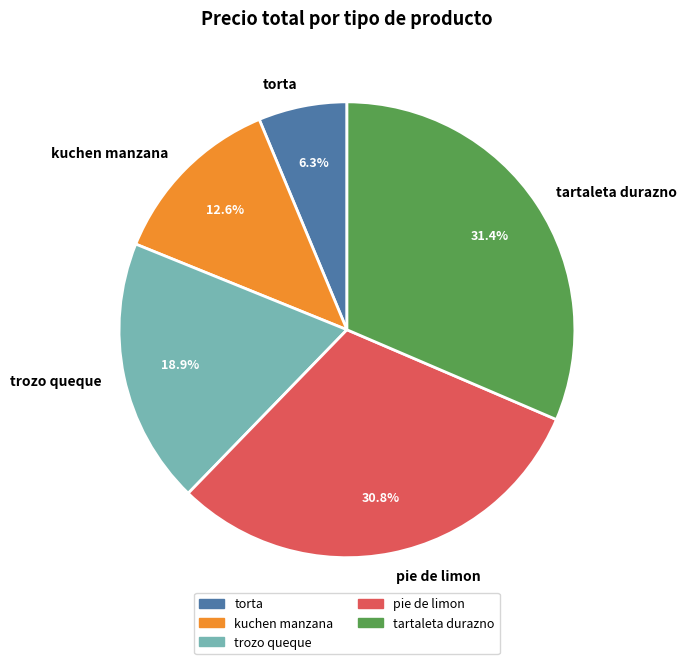

To the nearest percent, what percentage of the pie is tartaleta durazno?

31%